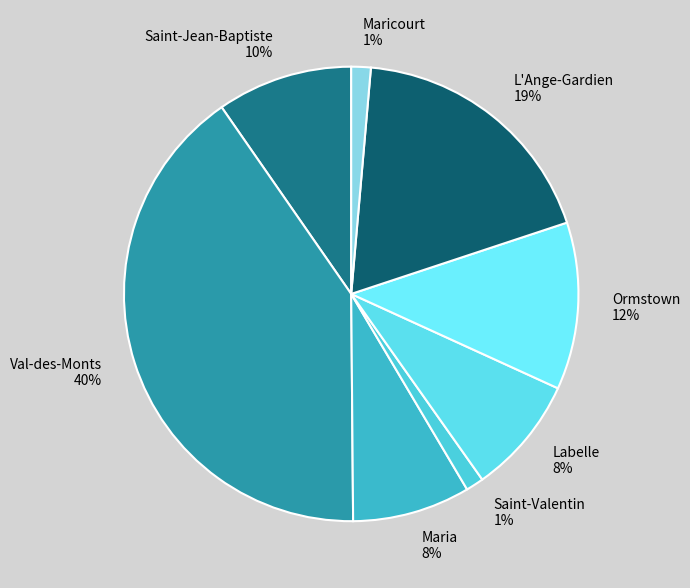

Is it true that L'Ange-Gardien is 33% of the pie?

False